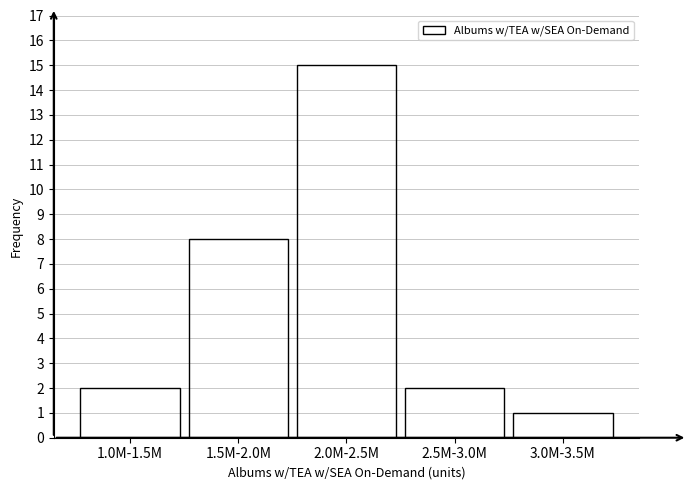

Reading right to left, extract all data points from this chart.

1	2	15	8	2